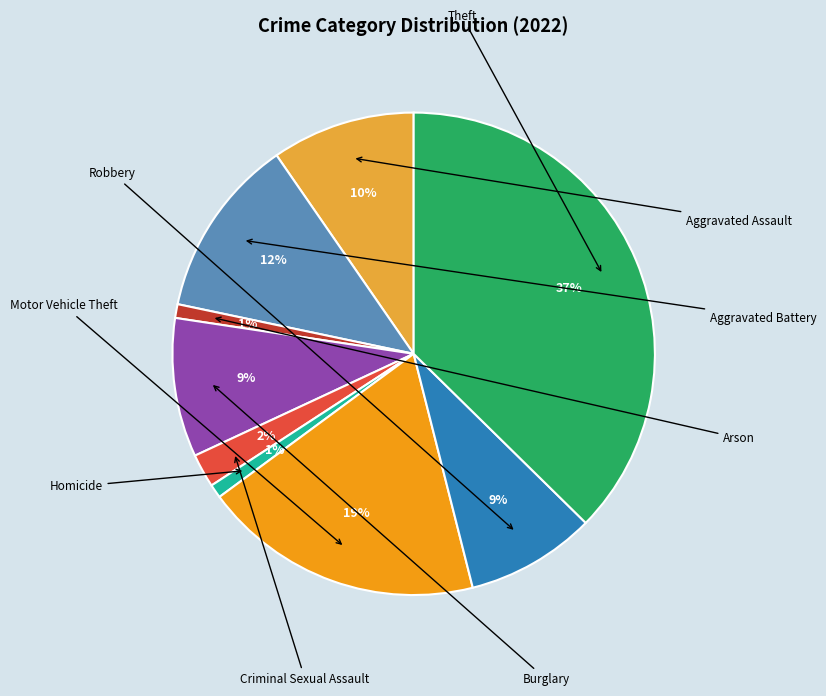

Does any single category account for the majority?

No